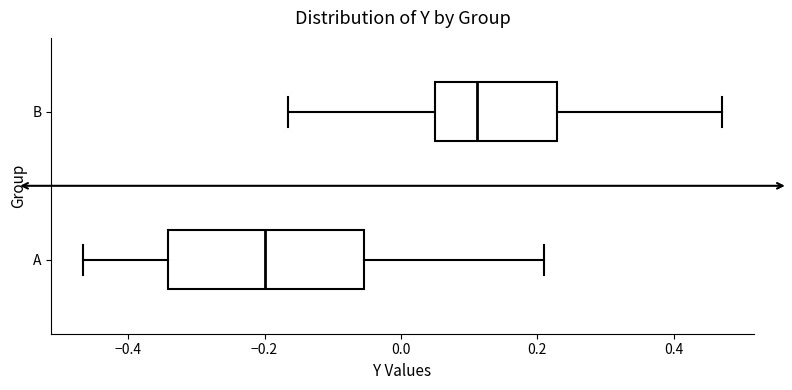

Reading bottom to top, read every box against the x-axis: the position of its median line, the range the box covers, and the ends of its whiskers. The values are not printed on the chart, so give them approximately, as read against the axis.

A: median -0.20, box -0.34 to -0.06, whiskers -0.46 to 0.22
B: median 0.12, box 0.04 to 0.22, whiskers -0.16 to 0.48